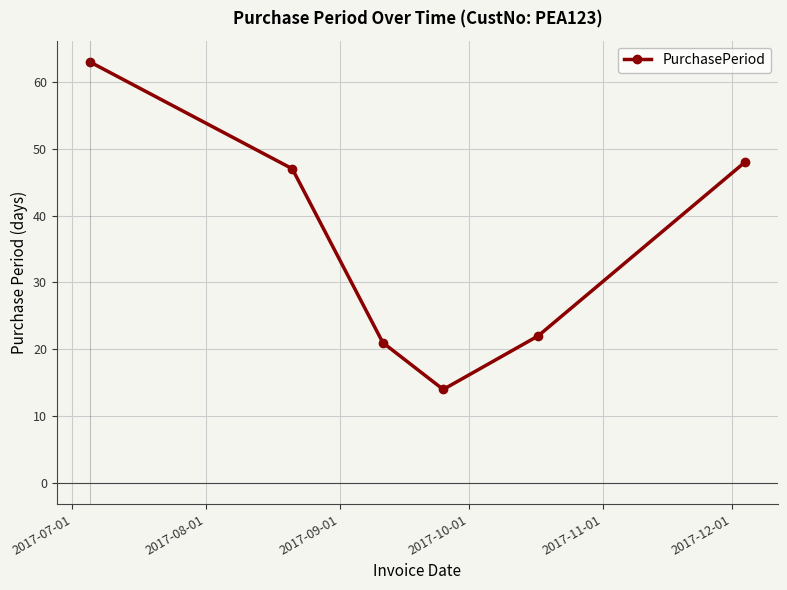

Reading right to left, transcribe all the data shown in this chart.

48	22	14	21	47	63